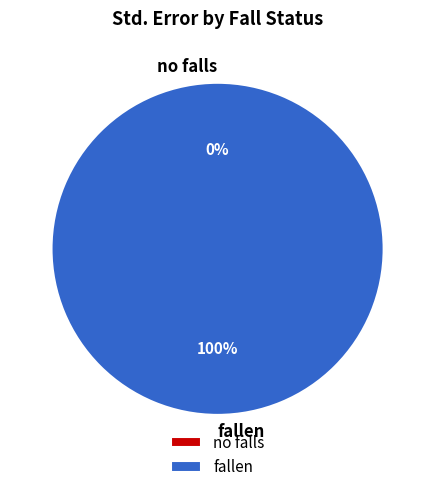

The fallen slice represents 100% of the pie. True or false?

True